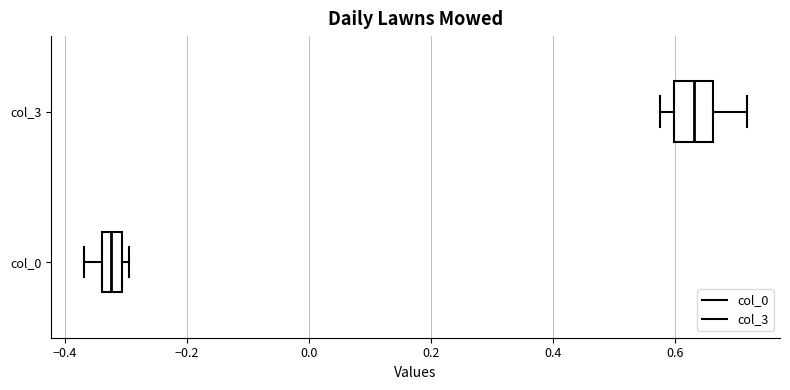

Reading bottom to top, transcribe this box plot: for each box, give where its median line is, the range the box spans, and where its two whiskers end, as read against the x-axis. The values are not printed on the chart, so give them approximately, as read against the axis.

col_0: median -0.32, box -0.34 to -0.30, whiskers -0.36 to -0.30 (just right of the box's right edge)
col_3: median 0.64, box 0.60 to 0.66, whiskers 0.58 to 0.72